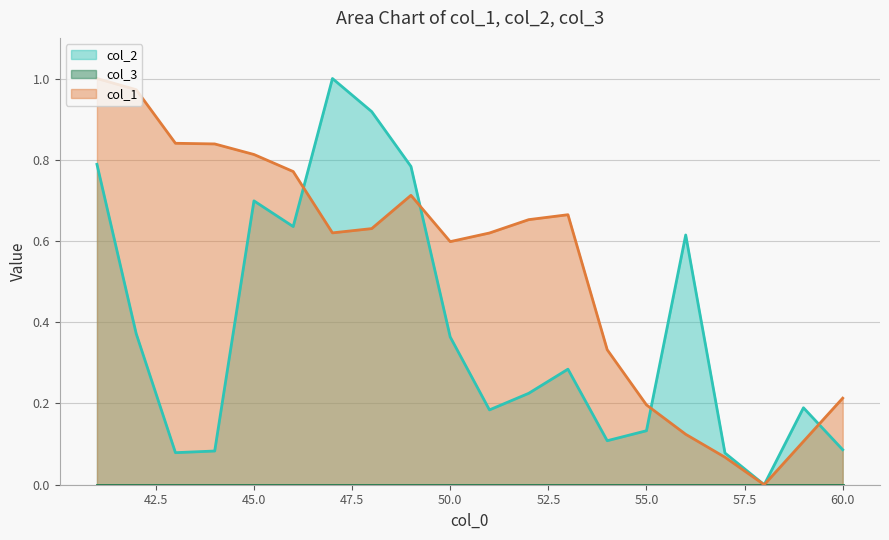

True or false: col_1 has a value of 0.2 at 55.0.

True